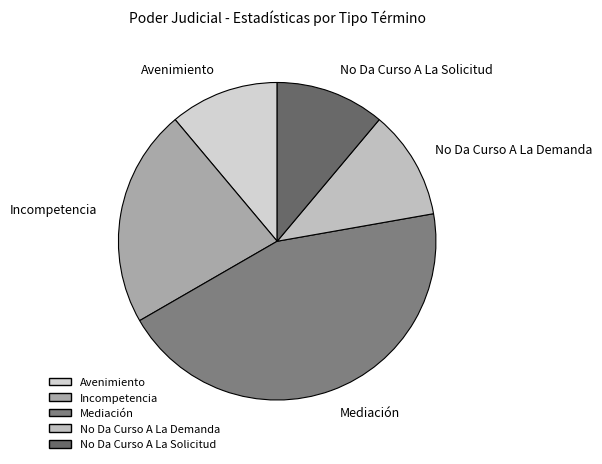

Is there a majority slice in this chart?

No